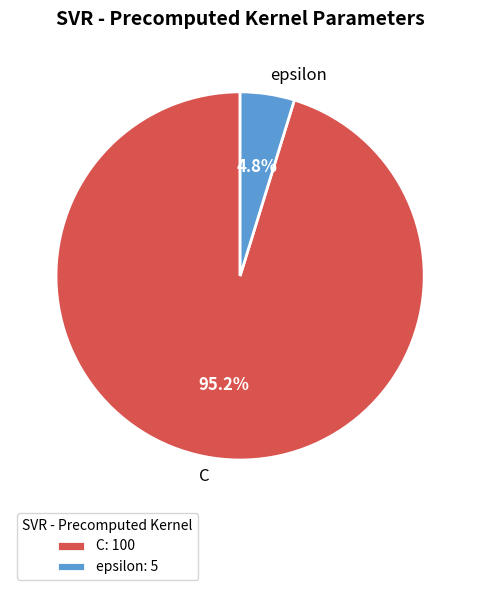

What is the majority slice?

C